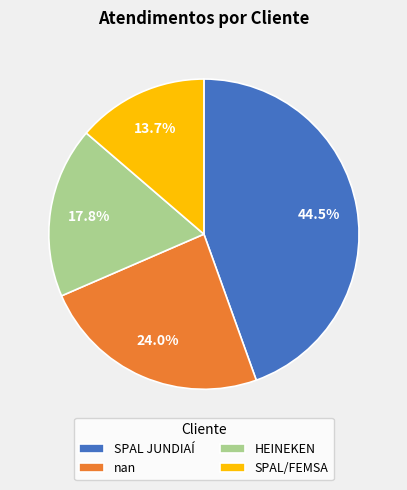

What percentage is the nan slice, to the nearest percent?

24%